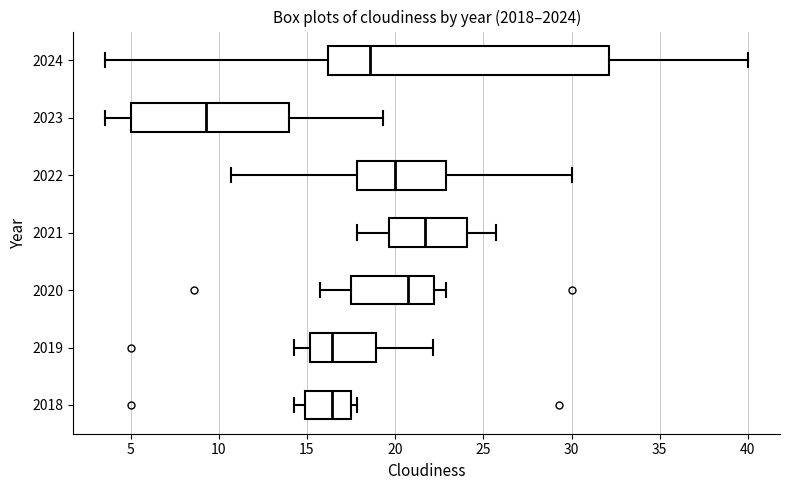

Which box has the furthest to the right median line?

2021